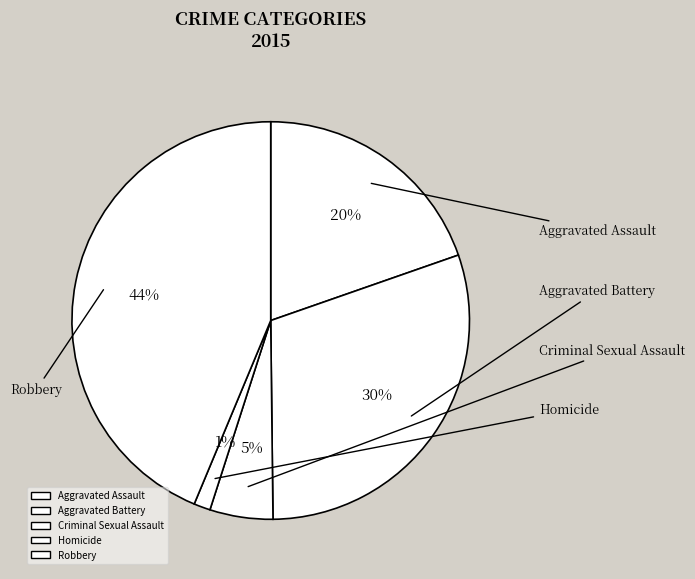

What percentage do Robbery and Aggravated Battery together represent?

73.9%